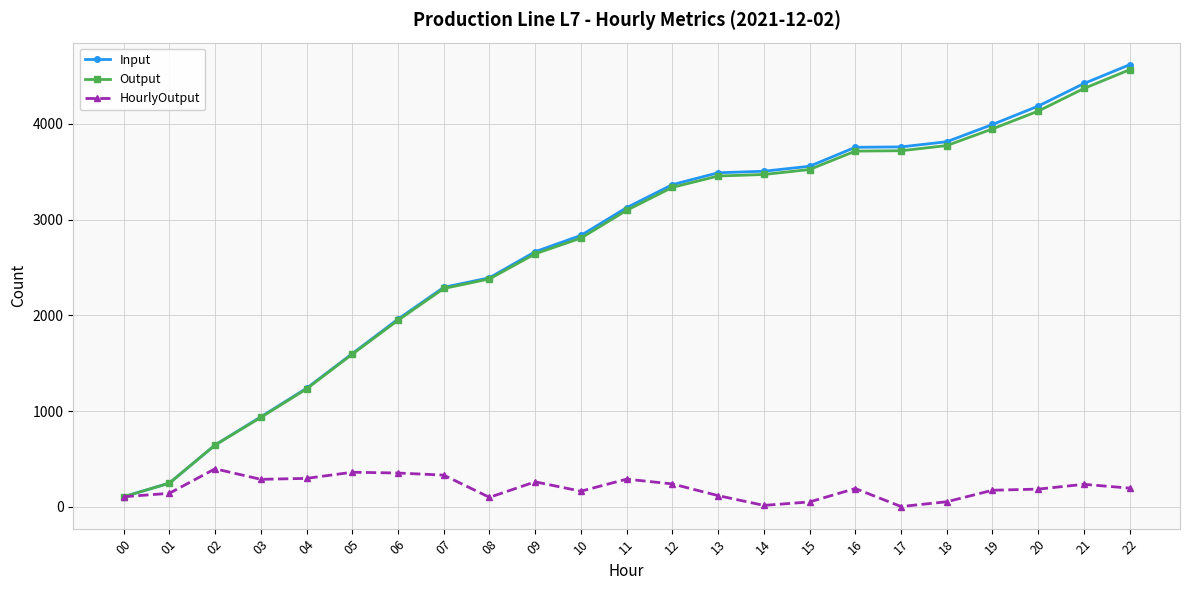

Which series has the largest range (max minus min)?

Input